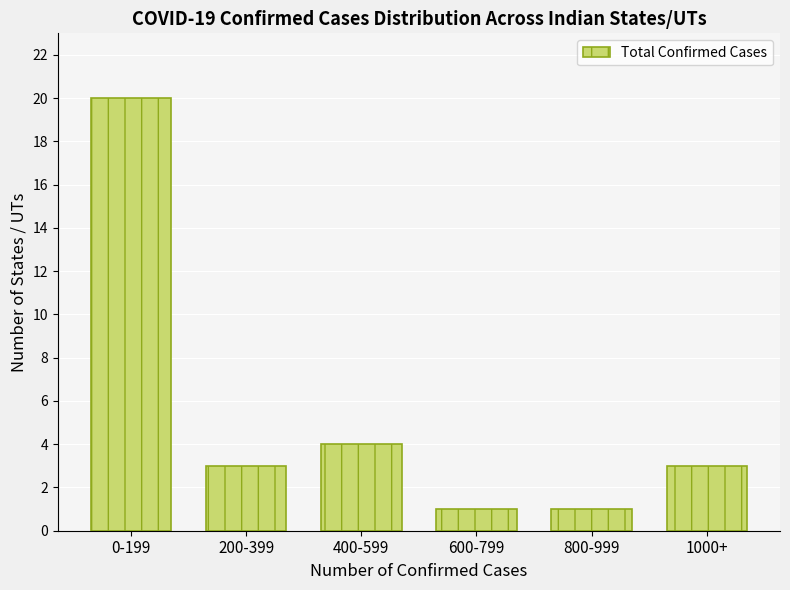

Reading right to left, what are all the values shown in this chart?

3	1	1	4	3	20